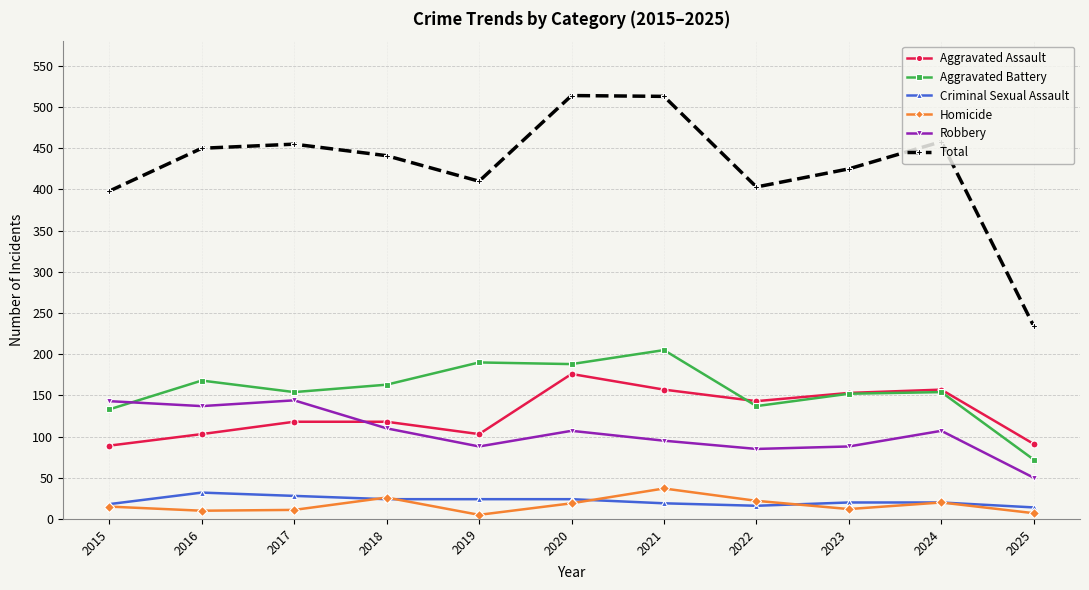

Where is the first local minimum for Robbery?

2016